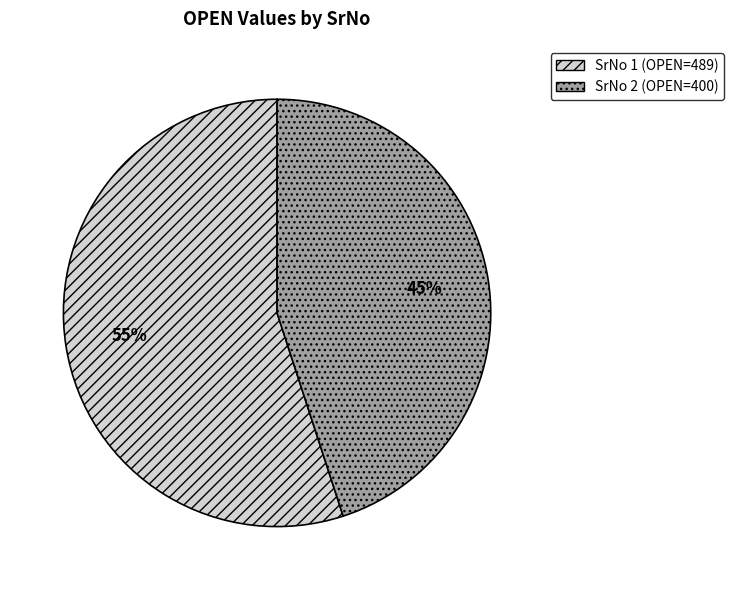

Does any single category account for the majority?

Yes